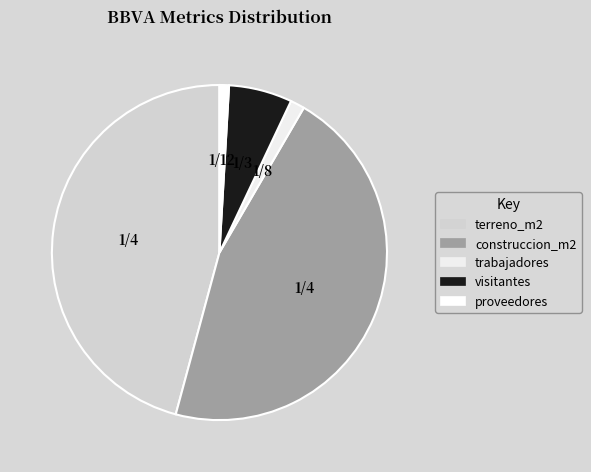

Count the number of slices in the pie.

5